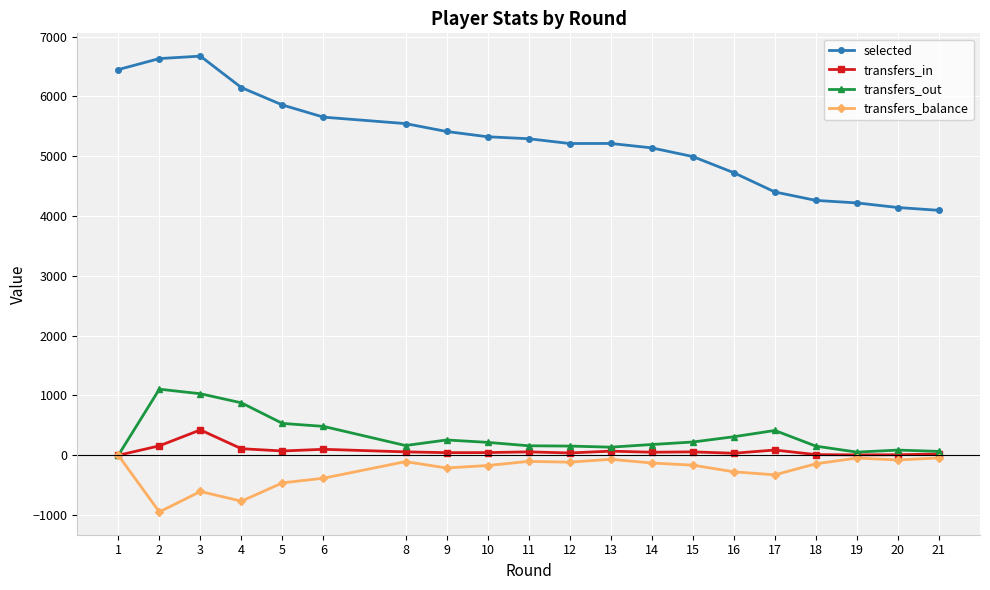

How many data points in selected are less than 5292?

10